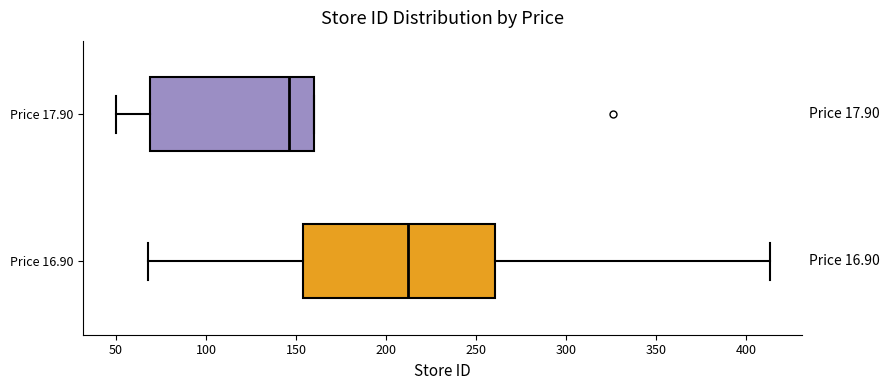

Reading bottom to top, read every box against the x-axis: the position of its median line, the range the box covers, and the ends of its whiskers. The values are not printed on the chart, so give them approximately, as read against the axis.

Price 16.90: median 210, box 155 to 260, whiskers 70 to 415
Price 17.90: median 145, box 70 to 160, whiskers 50 to 160